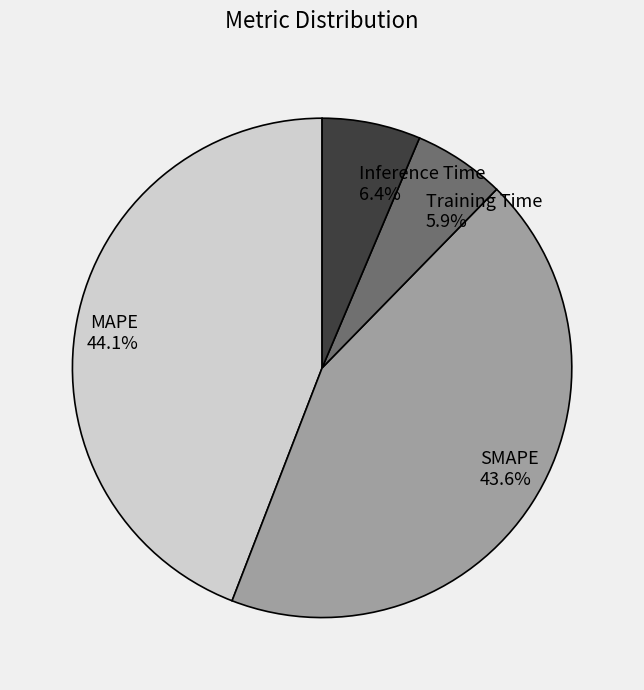

Combined, do Inference Time 6.4% and Training Time 5.9% account for over 50%?

No